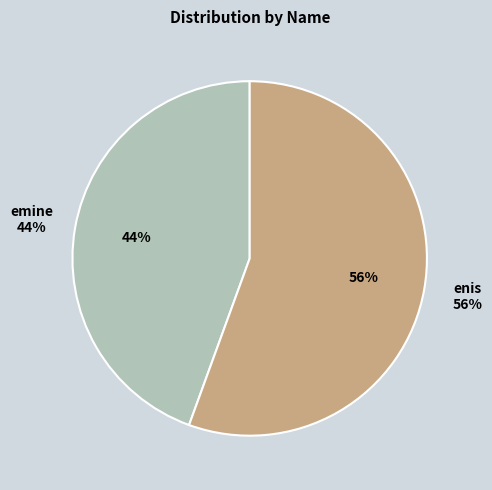

What is the smallest slice in the pie chart?

emine